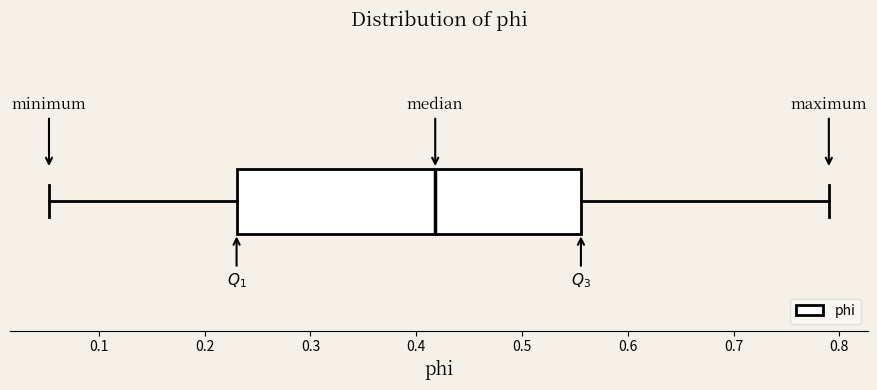

Transcribe this box plot: give where the median line is, the range the box spans, and where the two whiskers end, as read against the x-axis. The values are not printed on the chart, so give them approximately, as read against the axis.

median 0.42, box 0.23 to 0.56, whiskers 0.05 to 0.79